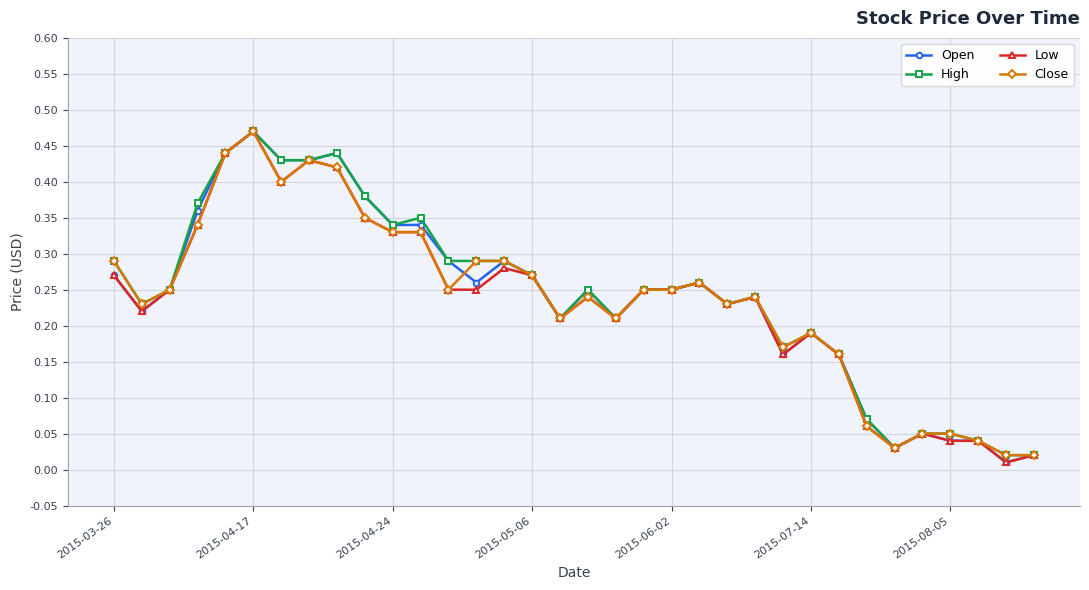

True or false: Open has more than 2 points higher than both neighbors.

True